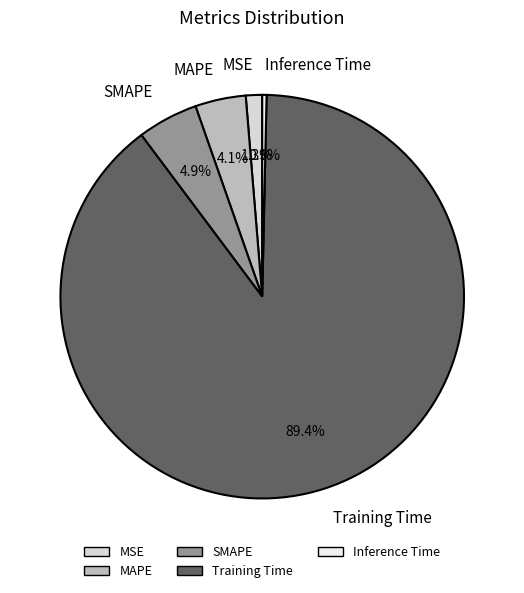

True or false: Training Time accounts for 81% of the total.

False